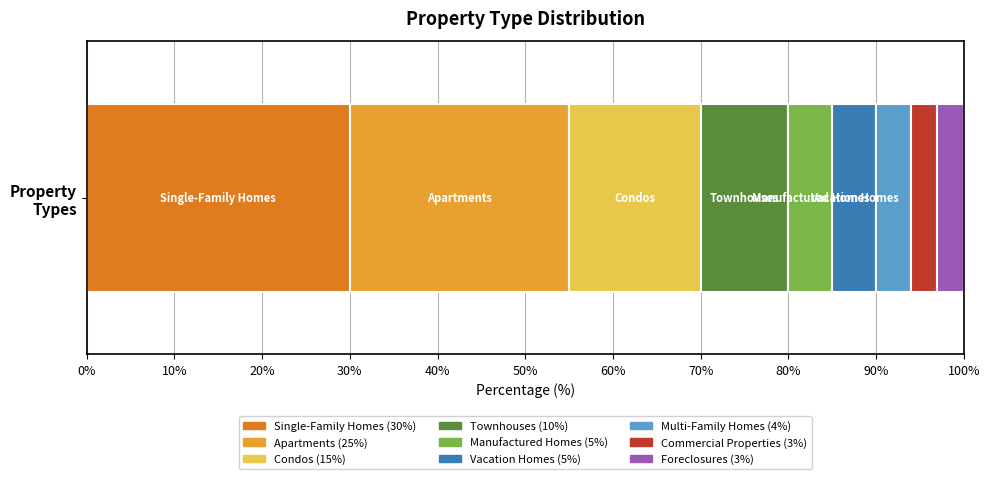

True or false: the data shows 3 at Commercial Properties.

True